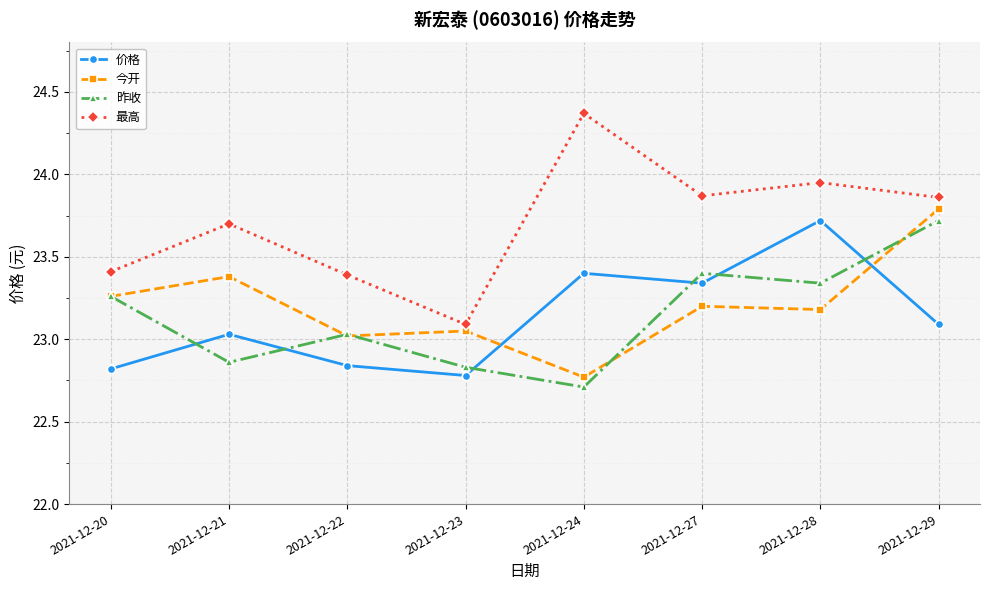

At which category is the sum across all series the highest?

2021-12-29